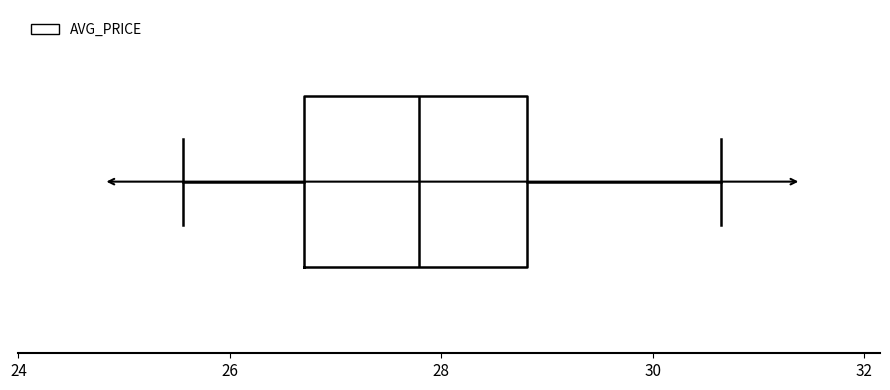

Transcribe this box plot: give where the median line is, the range the box spans, and where the two whiskers end, as read against the x-axis. The values are not printed on the chart, so give them approximately, as read against the axis.

median 27.8, box 26.8 to 28.8, whiskers 25.6 to 30.6